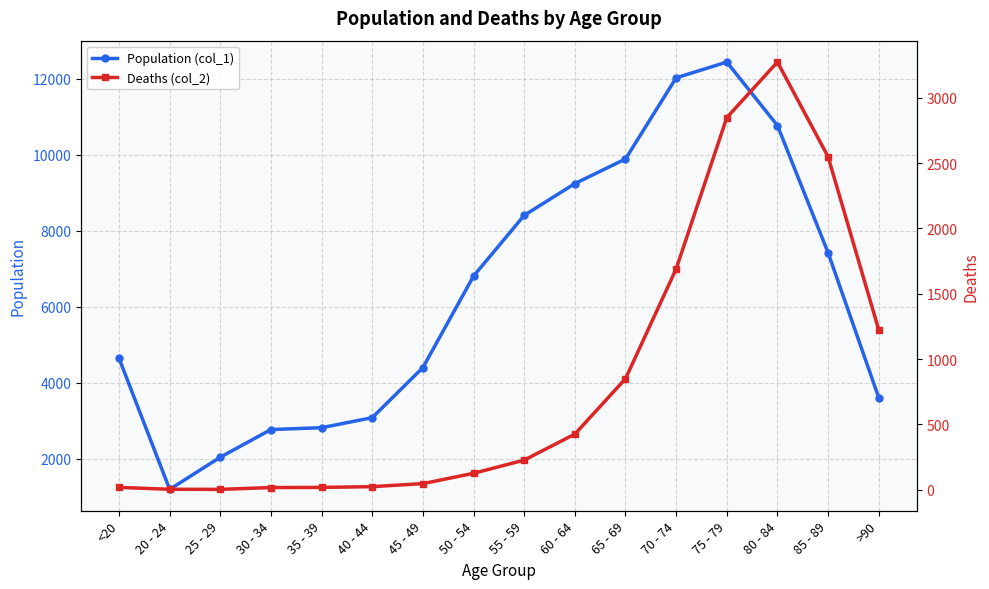

True or false: Population (col_1) and Deaths (col_2) cross at least once.

False